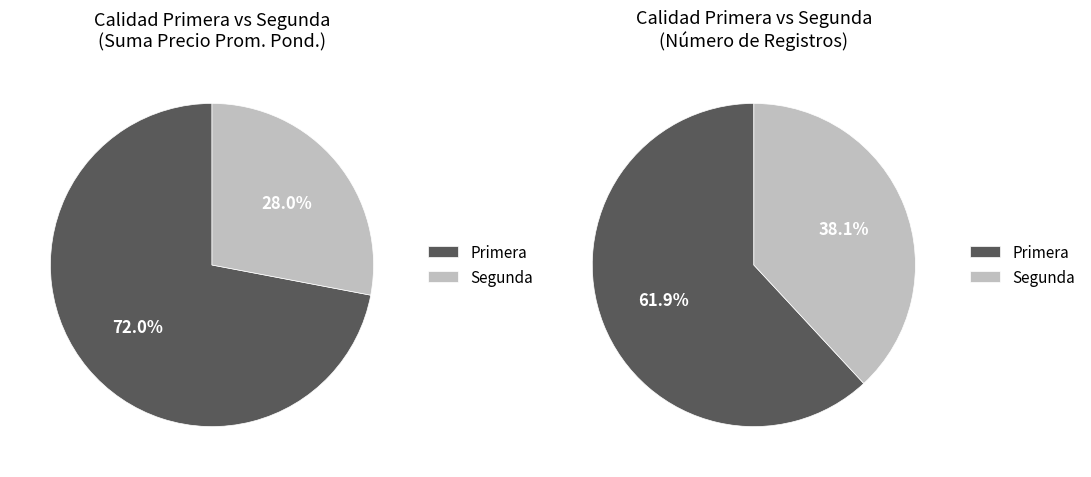

Which category has the biggest portion of the pie?

Primera